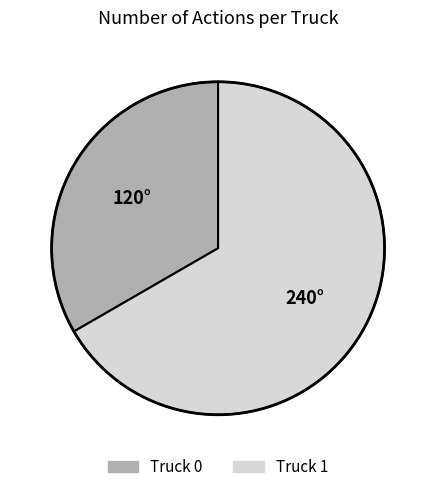

Does Truck 1 represent more than half of the total?

Yes